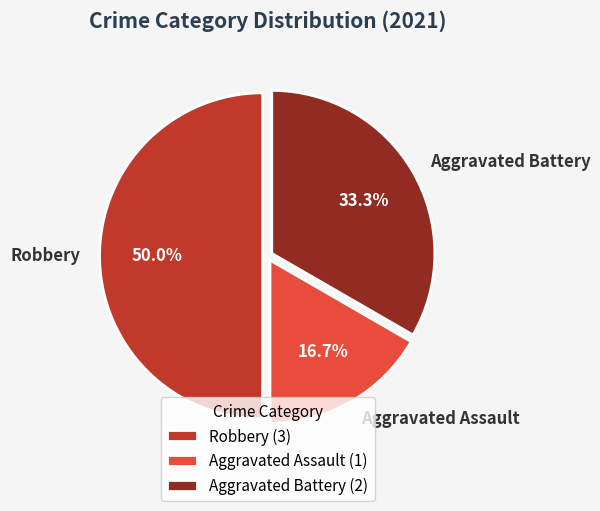

To the nearest percent, what is the combined percentage of Aggravated Assault and Aggravated Battery?

50%